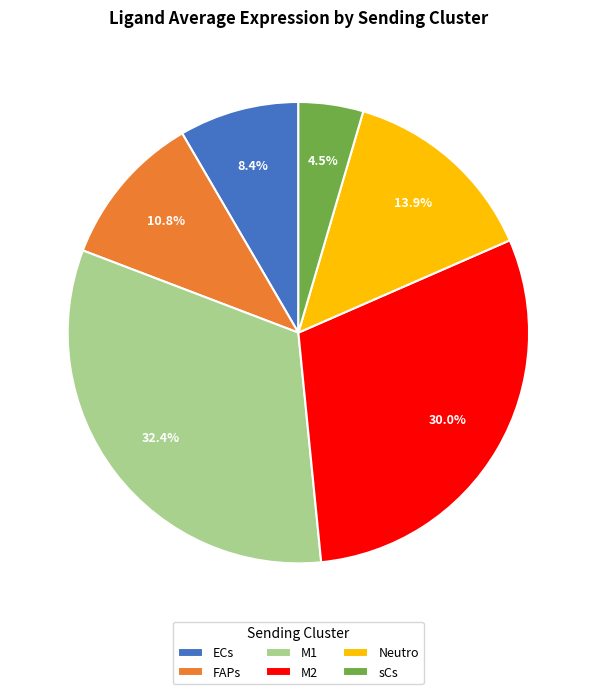

To the nearest percent, what portion does M2 represent?

30%